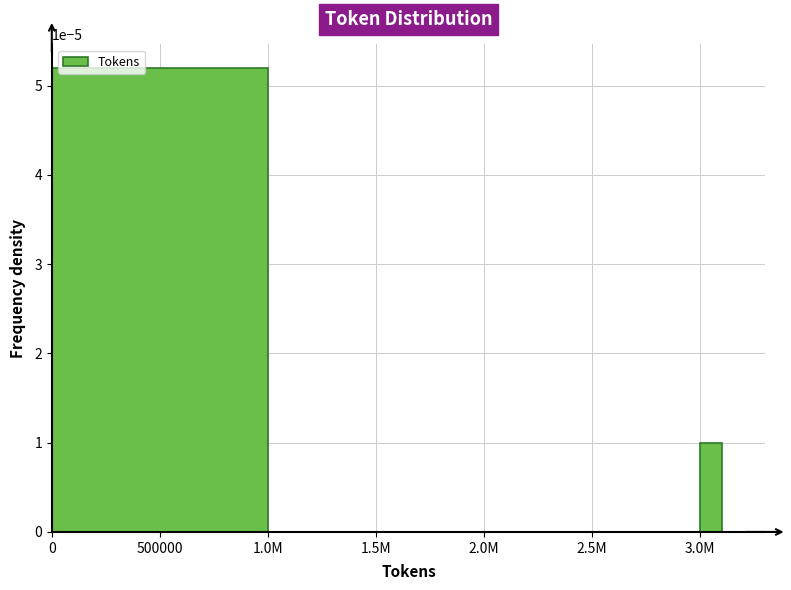

True or false: the data shows 0.0 at 2.5M.

True